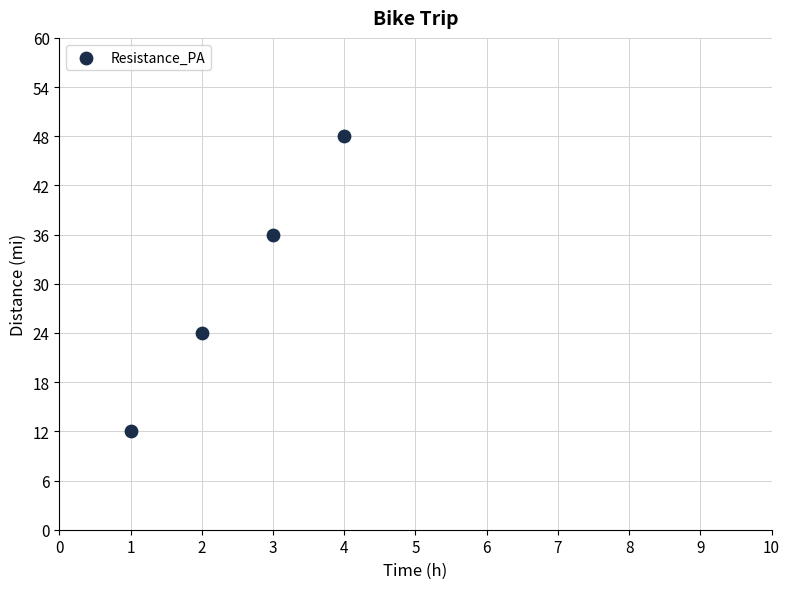

What is the average Y value?

30